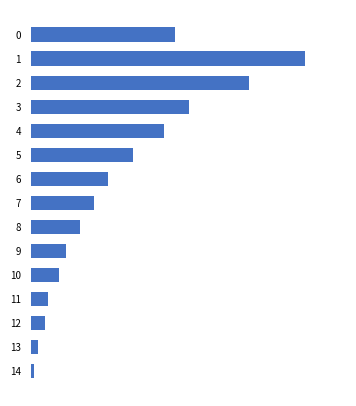

What is the difference between the values at 2 and 0?

21